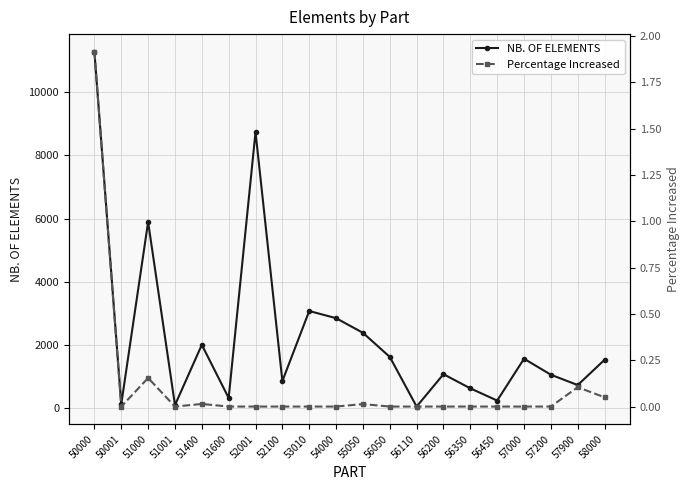

In NB. OF ELEMENTS, how many points are lower than both neighbors (excluding endpoints)?

7